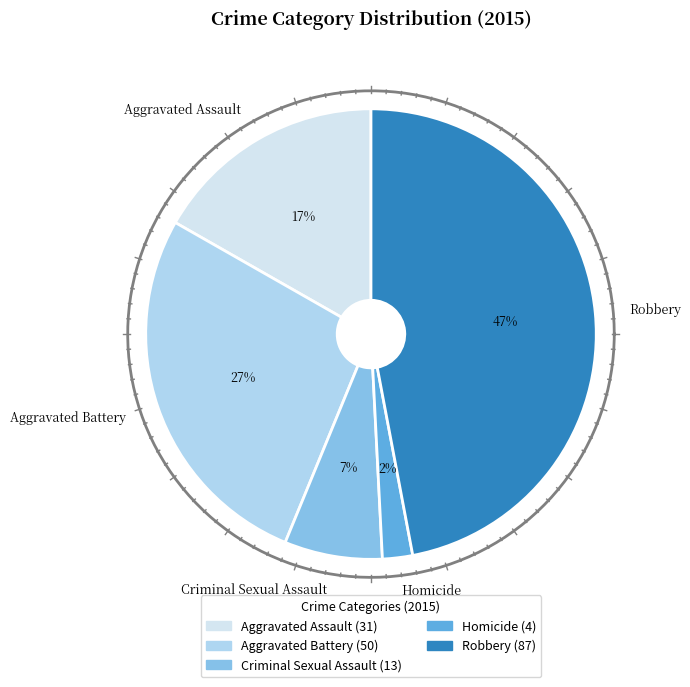

To the nearest percent, what portion does Robbery represent?

47%